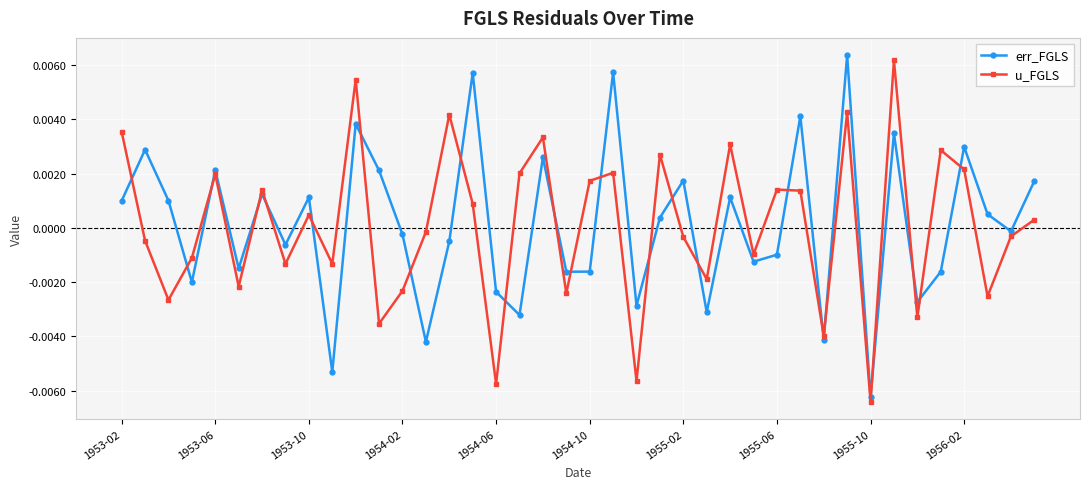

True or false: err_FGLS has more than 1 points higher than both neighbors.

True